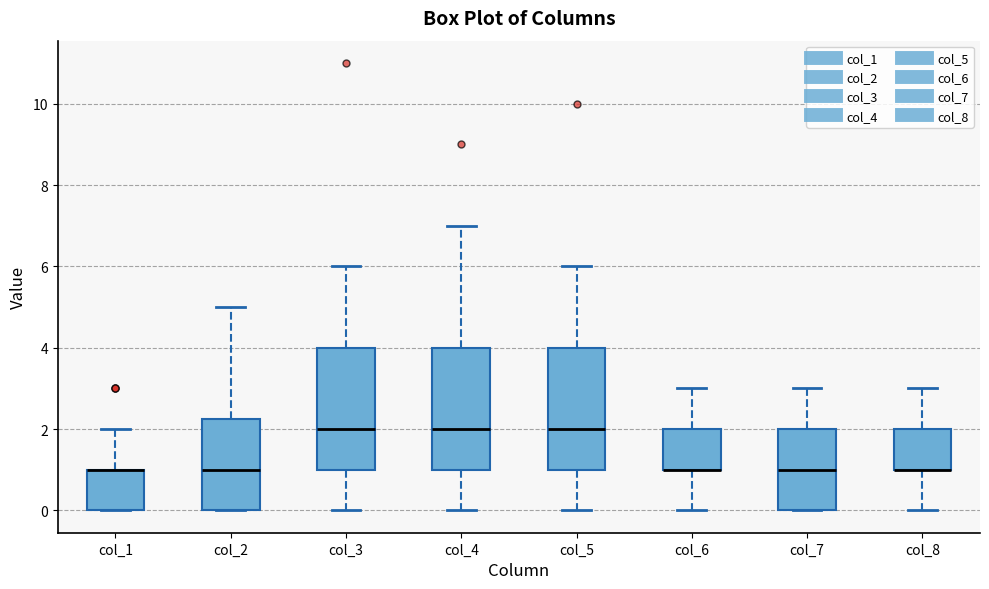

Reading left to right, transcribe this box plot: for each box, give where its median line is, the range the box spans, and where its two whiskers end, as read against the y-axis. The values are not printed on the chart, so give them approximately, as read against the axis.

col_1: median 1.0 (drawn on the box's upper edge), box 0.0 to 1.0, whiskers 0.0 to 2.0
col_2: median 1.0, box 0.0 to 2.2, whiskers 0.0 to 5.0
col_3: median 2.0, box 1.0 to 4.0, whiskers 0.0 to 6.0
col_4: median 2.0, box 1.0 to 4.0, whiskers 0.0 to 7.0
col_5: median 2.0, box 1.0 to 4.0, whiskers 0.0 to 6.0
col_6: median 1.0 (drawn on the box's lower edge), box 1.0 to 2.0, whiskers 0.0 to 3.0
col_7: median 1.0, box 0.0 to 2.0, whiskers 0.0 to 3.0
col_8: median 1.0 (drawn on the box's lower edge), box 1.0 to 2.0, whiskers 0.0 to 3.0